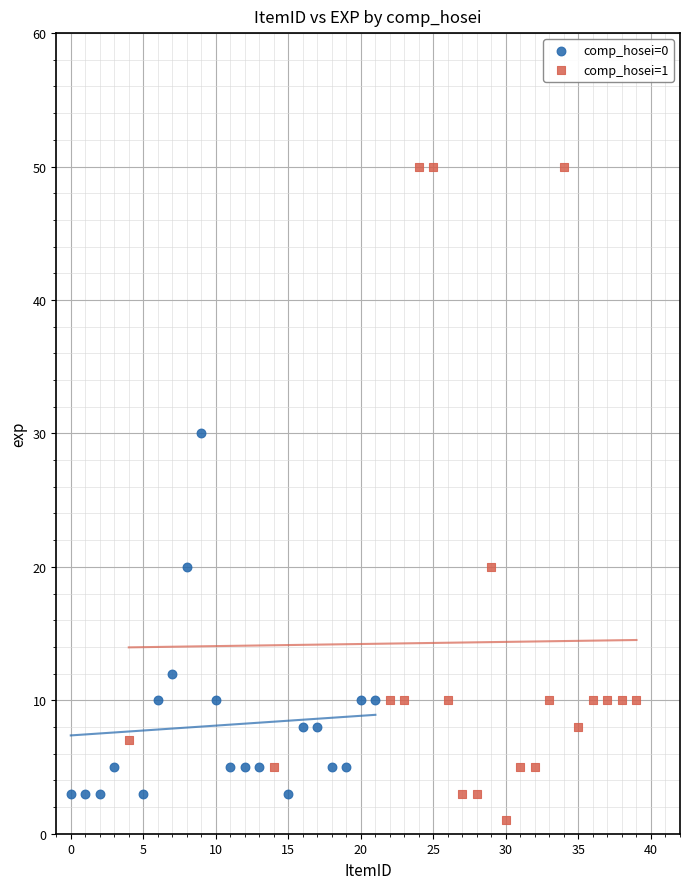

Which series reaches the maximum Y coordinate?

comp_hosei=1